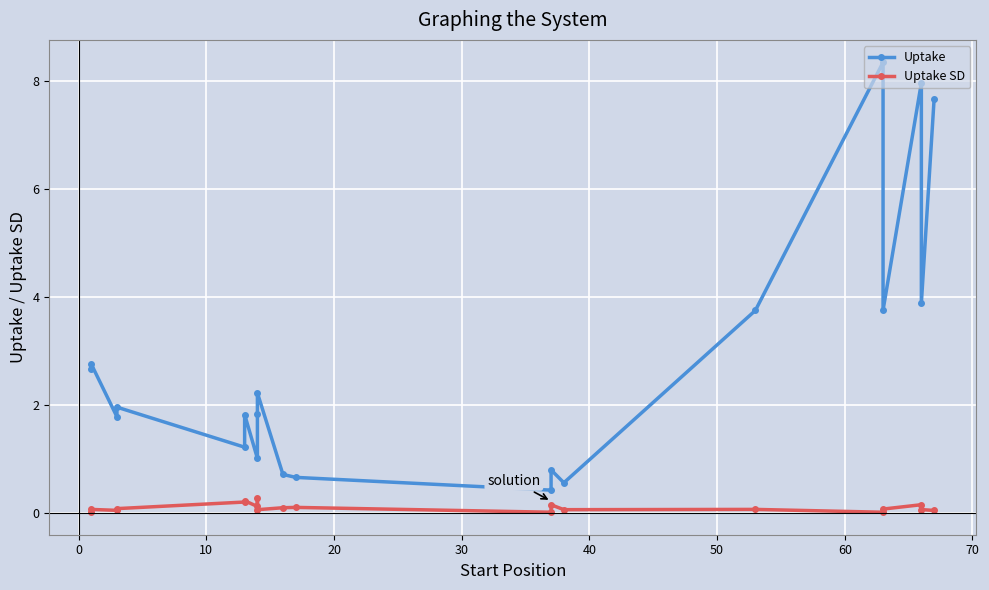

List the series in order of their peak value, highest first.

Uptake, Uptake SD